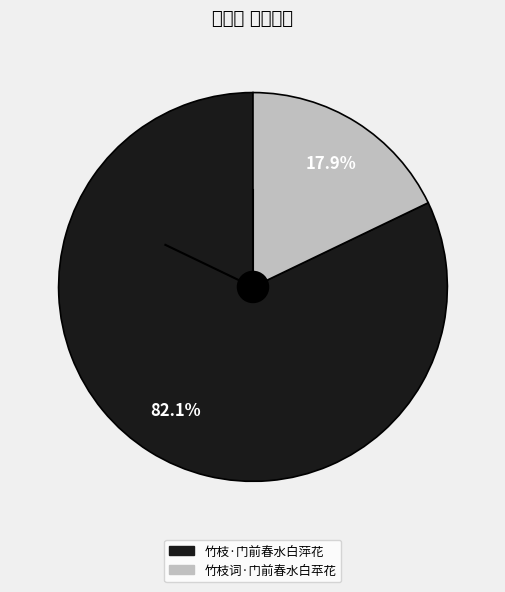

The 竹枝词·门前春水白苹花 slice represents 18% of the pie. True or false?

True